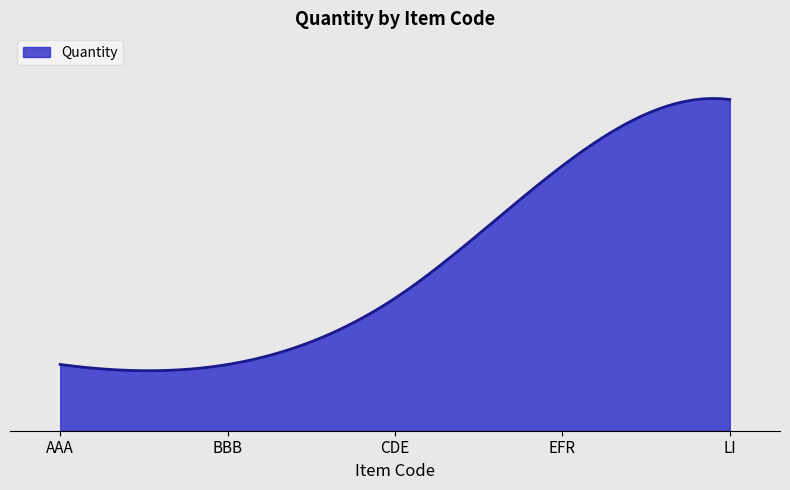

Is this an area chart (filled region under the line)?

Yes